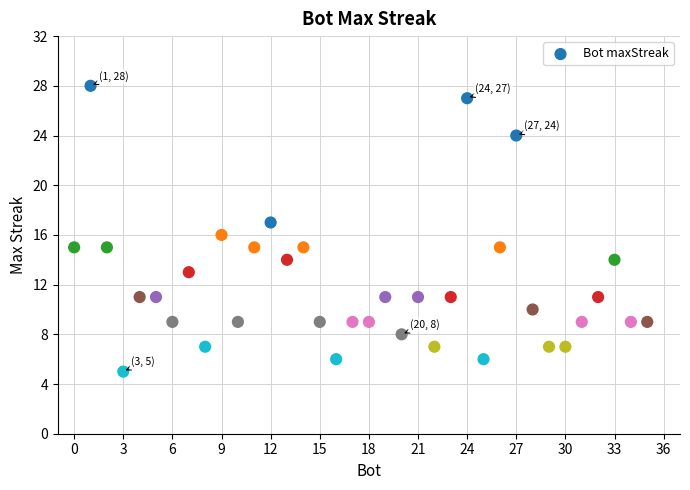

What is the range of Y values (max minus min)?

23